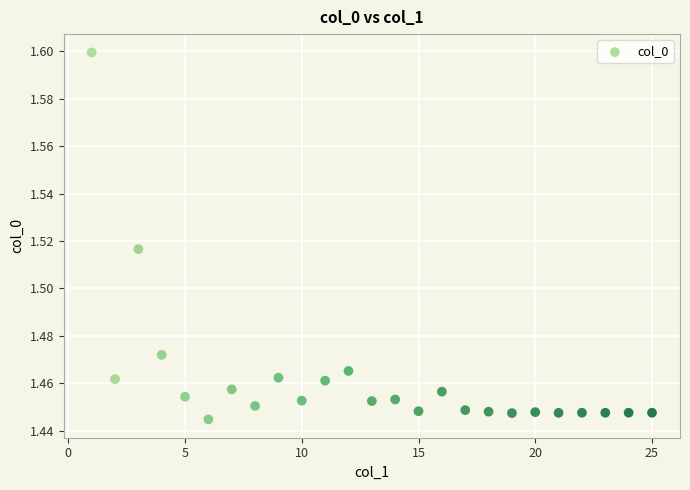

What is the range of X values (max minus min)?

24.0